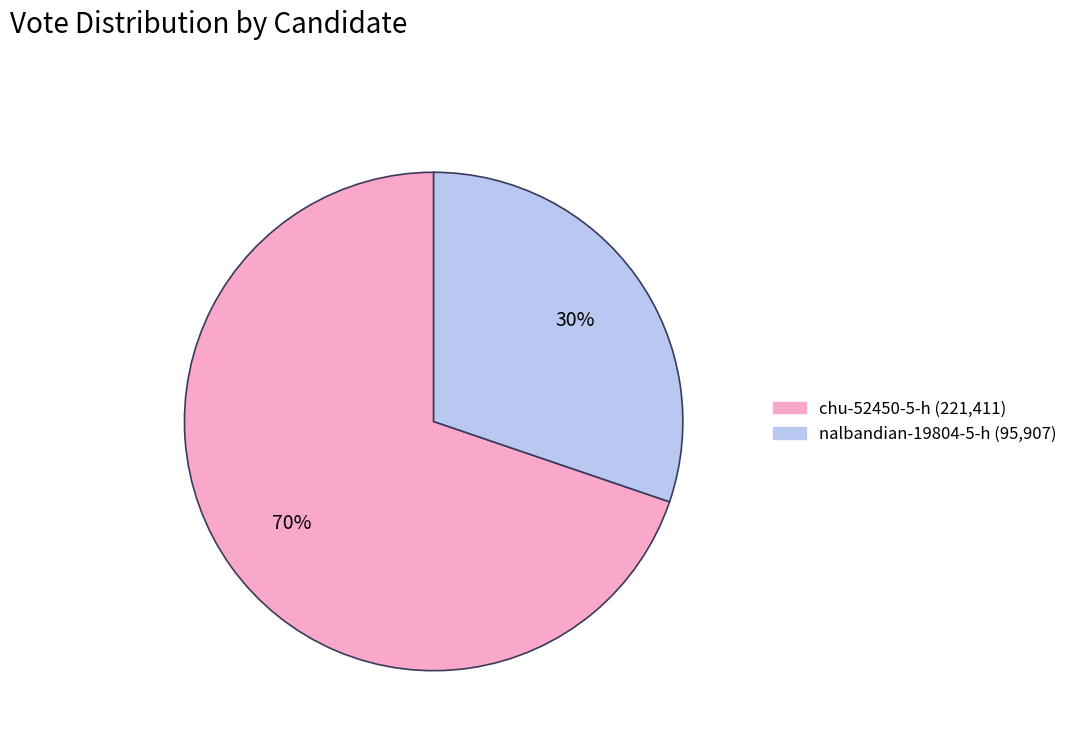

Is chu-52450-5-h the majority of the pie?

Yes